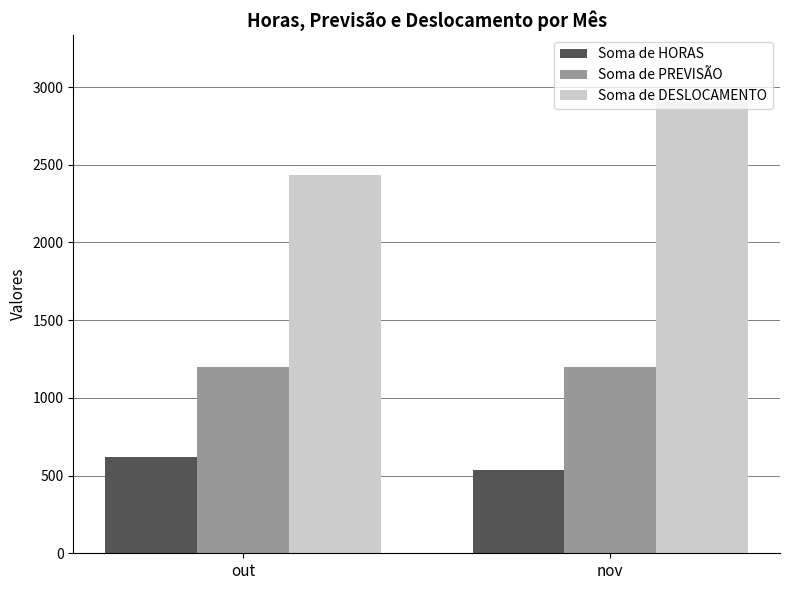

Reading left to right, list all the values displayed in this chart.

Soma de HORAS: out=621.2	nov=538.1
Soma de PREVISÃO: out=1200.0	nov=1200.0
Soma de DESLOCAMENTO: out=2430.8	nov=2900.7